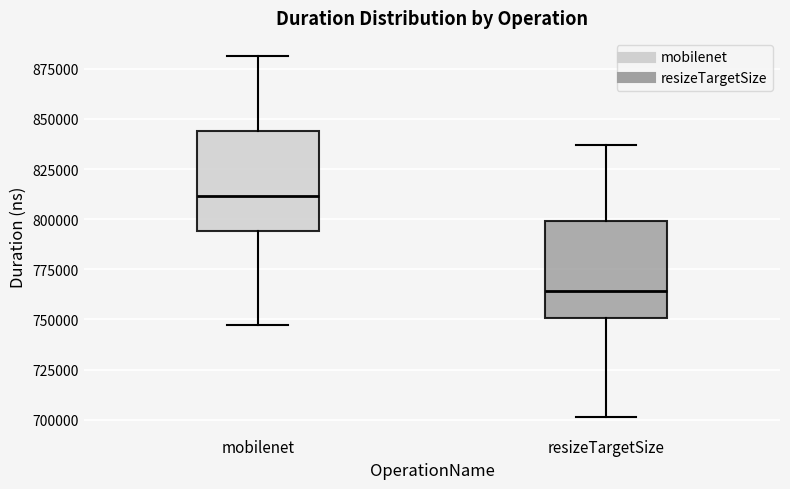

Reading left to right, transcribe this box plot: for each box, give where its median line is, the range the box spans, and where its two whiskers end, as read against the y-axis. The values are not printed on the chart, so give them approximately, as read against the axis.

mobilenet: median 810000, box 795000 to 845000, whiskers 745000 to 880000
resizeTargetSize: median 765000, box 750000 to 800000, whiskers 700000 to 835000